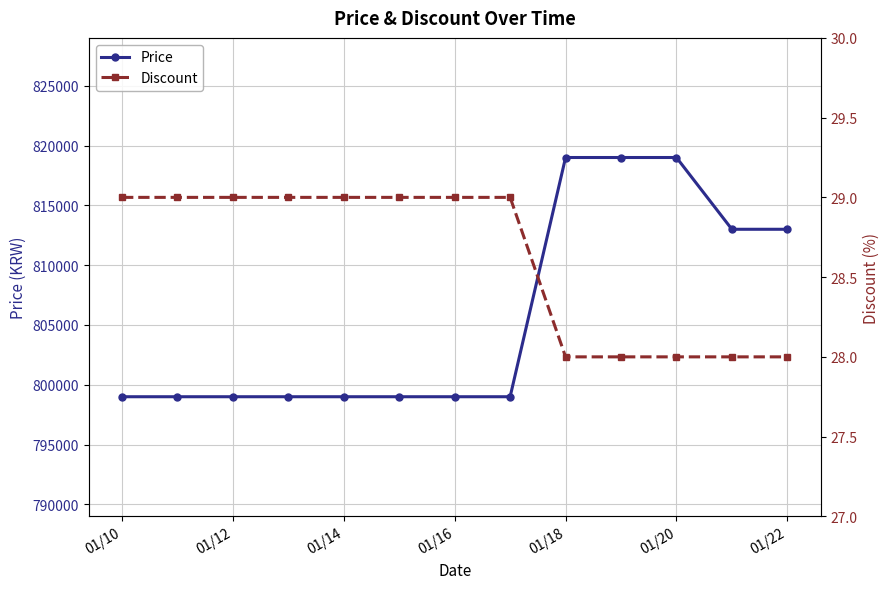

True or false: Price has a value of 222543 at 01/16.

False